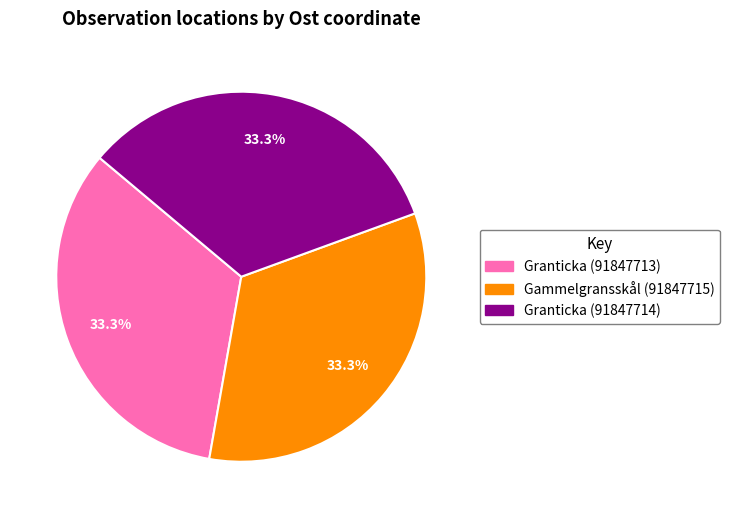

Does any single category account for the majority?

No